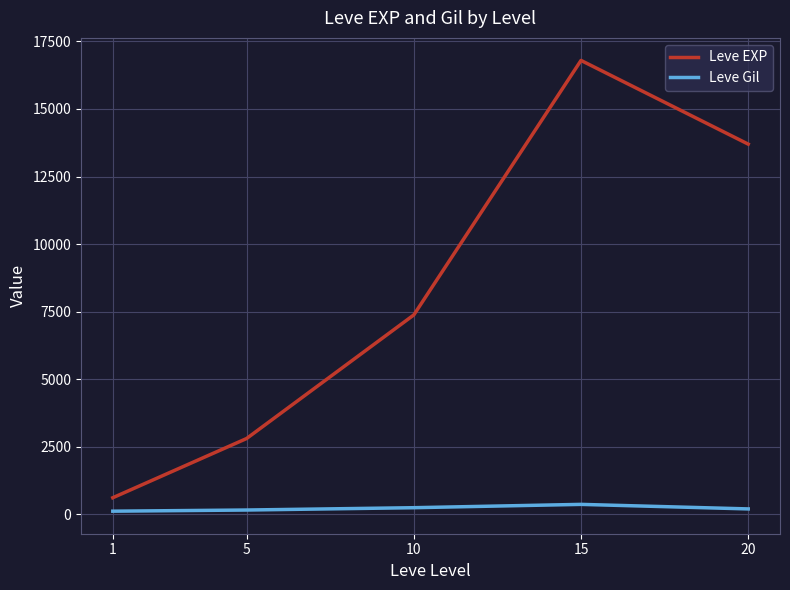

Rank the series at 1 from lowest to highest value.

Leve Gil, Leve EXP